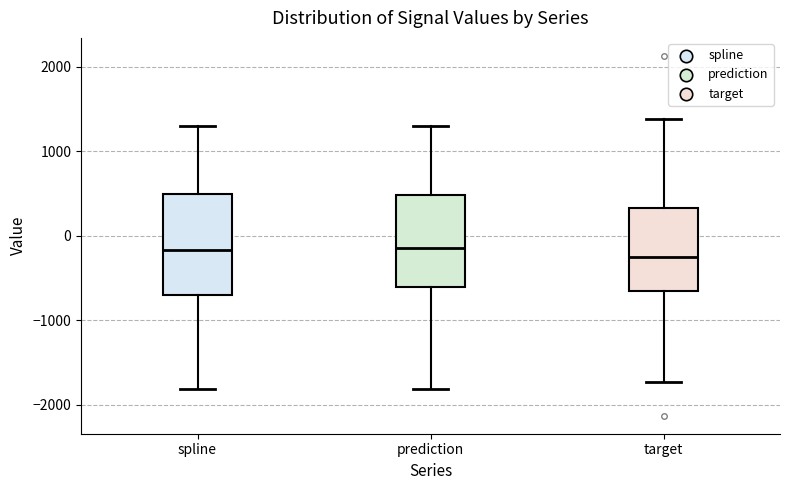

Reading left to right, read every box against the y-axis: the position of its median line, the range the box covers, and the ends of its whiskers. The values are not printed on the chart, so give them approximately, as read against the axis.

spline: median -200, box -700 to 500, whiskers -1800 to 1300
prediction: median -100, box -600 to 500, whiskers -1800 to 1300
target: median -300, box -700 to 300, whiskers -1700 to 1400